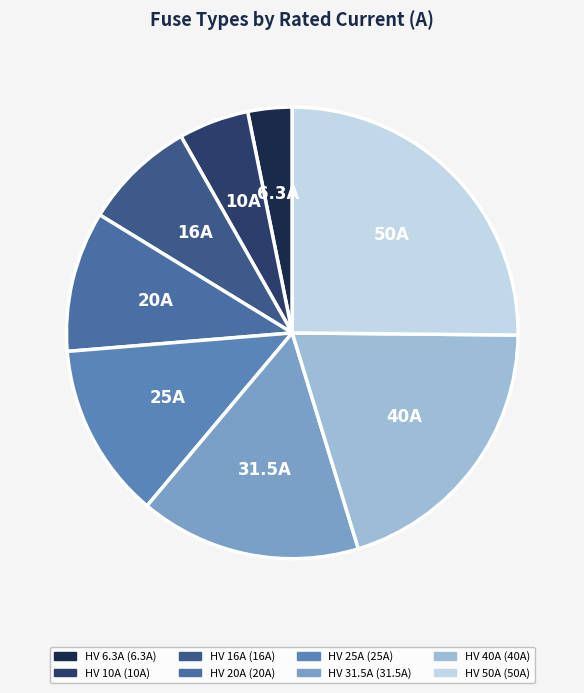

What is the largest slice in the pie chart?

HV 50A